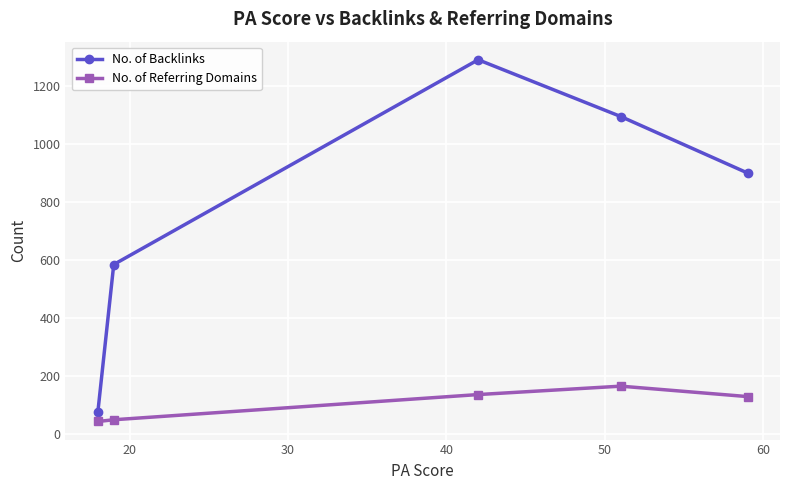

Which series has the widest spread of values?

No. of Backlinks